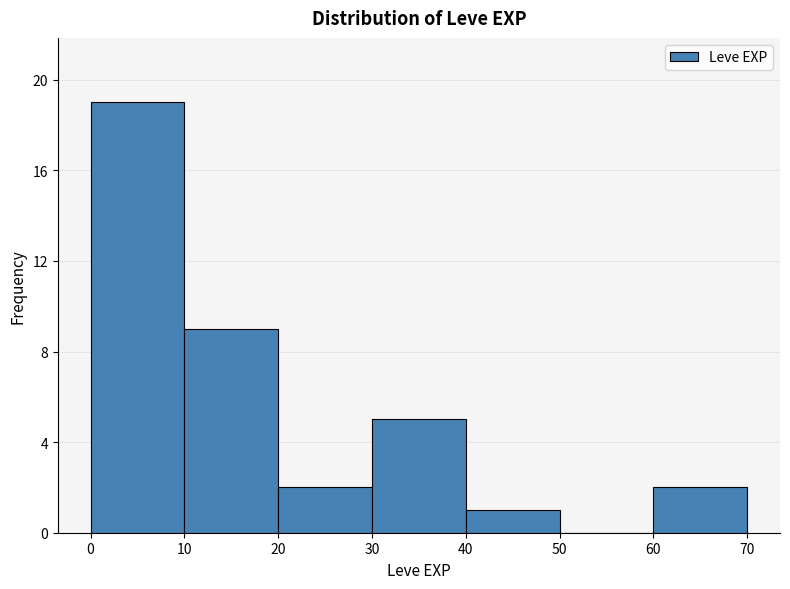

Reading left to right, list every bar in this chart as the range it spans on the x-axis followed by its height. The values are not printed on the chart, so give them approximately, as read against the axis.

0 to 10: 19
10 to 20: 9
20 to 30: 2
30 to 40: 5
40 to 50: 1
50 to 60: 0
60 to 70: 2